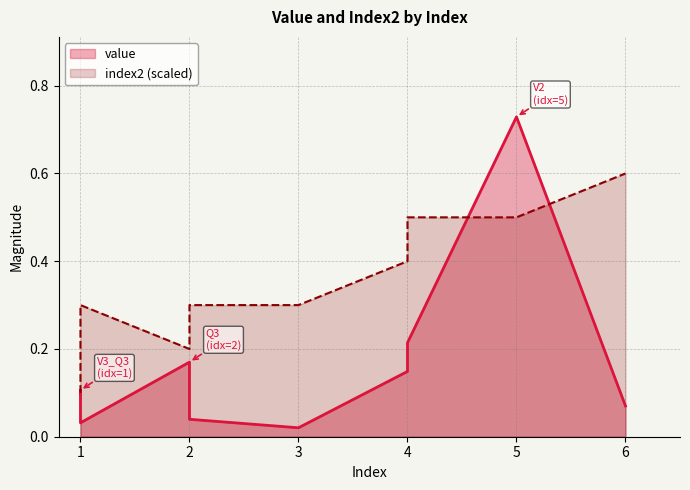

What is the highest value of the value series?

0.7